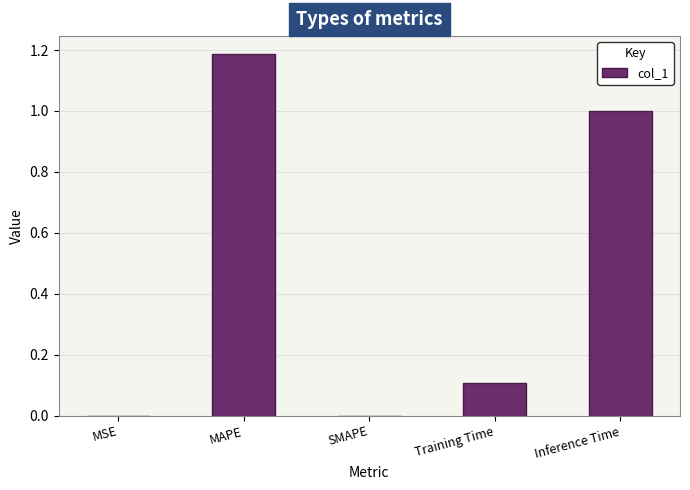

Which label corresponds to the largest value in the chart?

MAPE